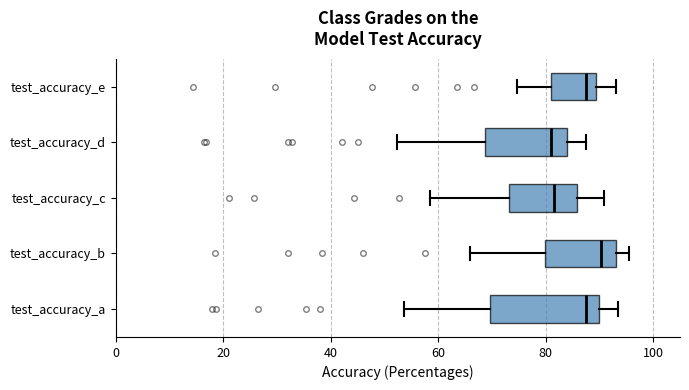

Which box's median line is the furthest to the right?

test_accuracy_b